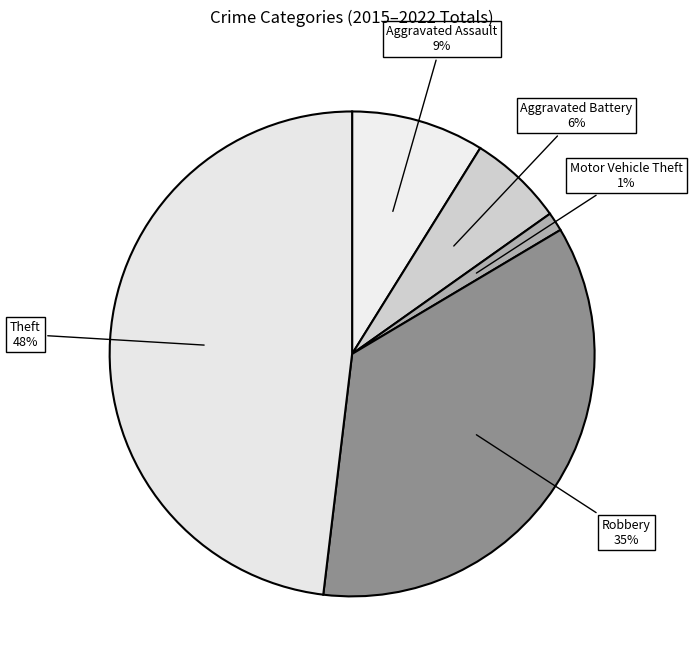

Which has a higher value, Aggravated Battery or Motor Vehicle Theft?

Aggravated Battery